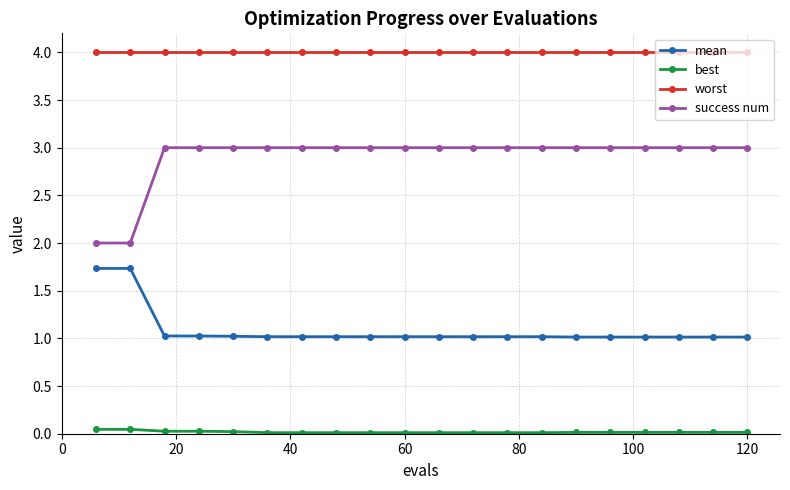

Which series has the largest total across all categories?

worst